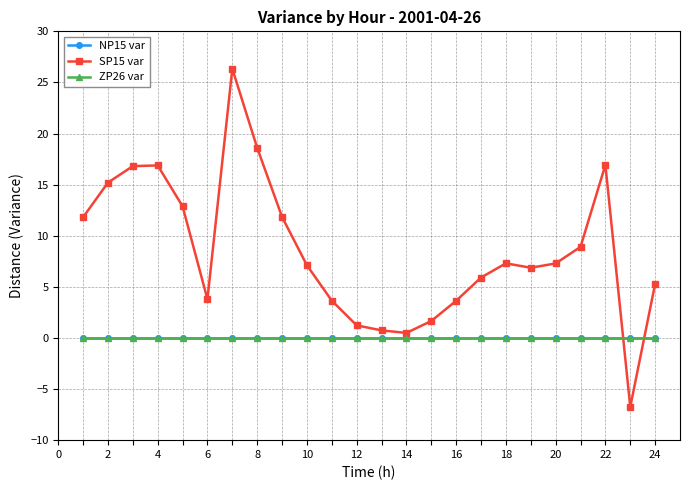

Is this an area chart (filled region under the line)?

No